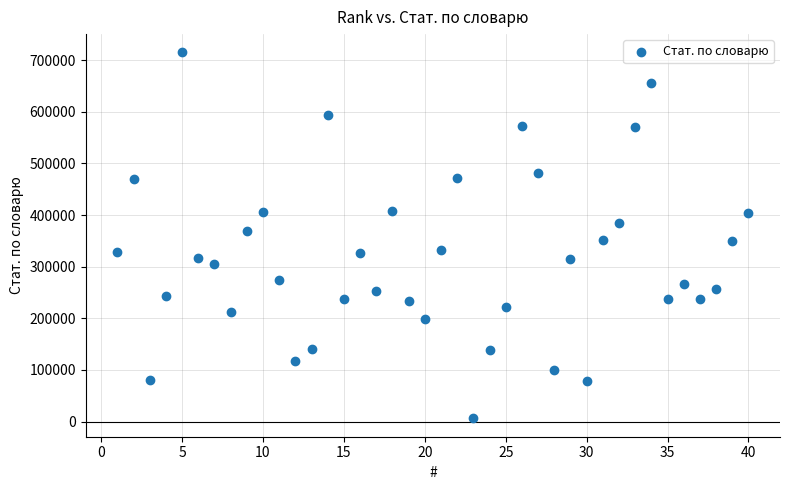

What is the range of Y values (max minus min)?

709008